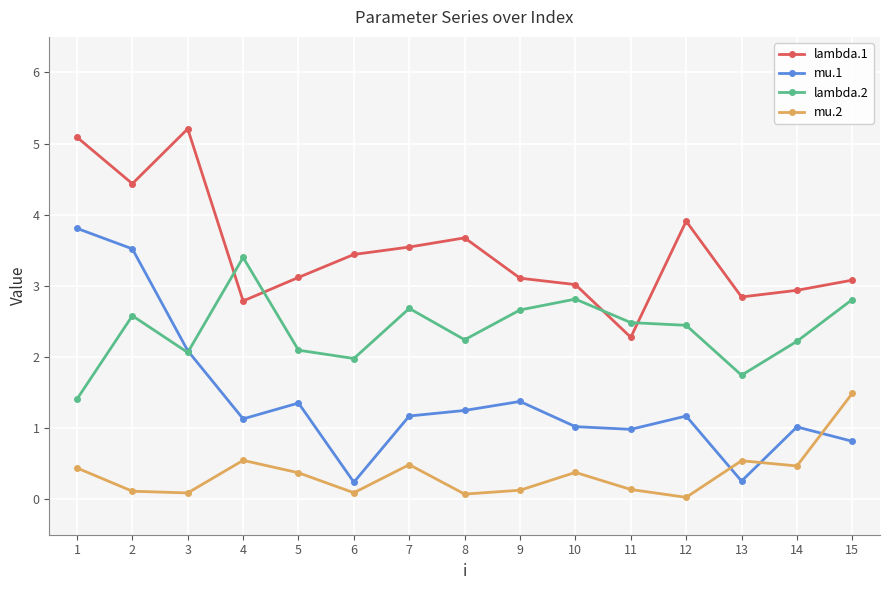

Rank the series by their average value, from highest to lowest.

lambda.1, lambda.2, mu.1, mu.2